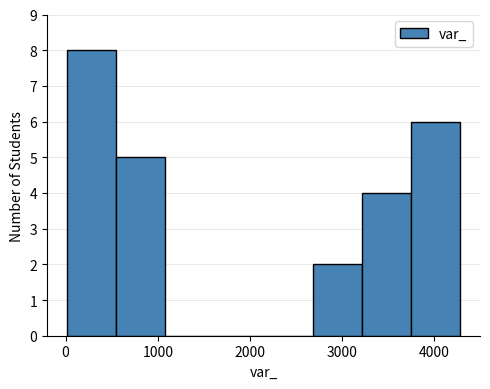

Which range on the x-axis has the tallest bar?

0 to 500